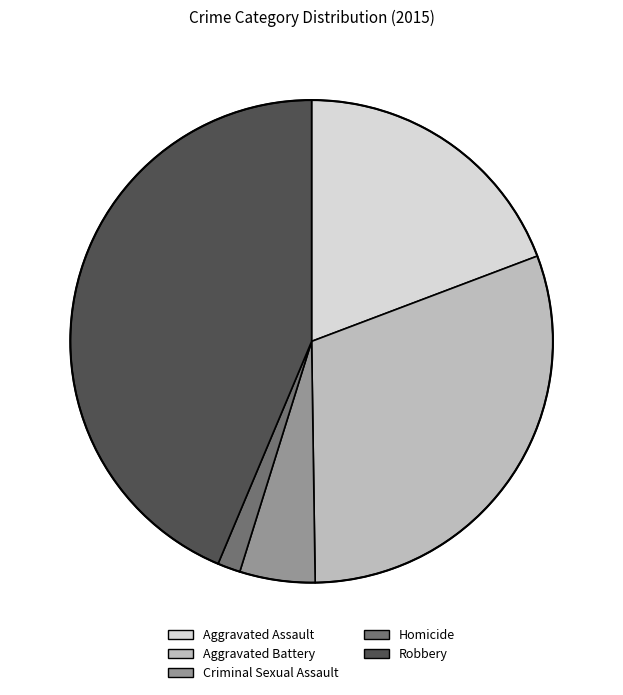

The Criminal Sexual Assault slice represents 1% of the pie. True or false?

False